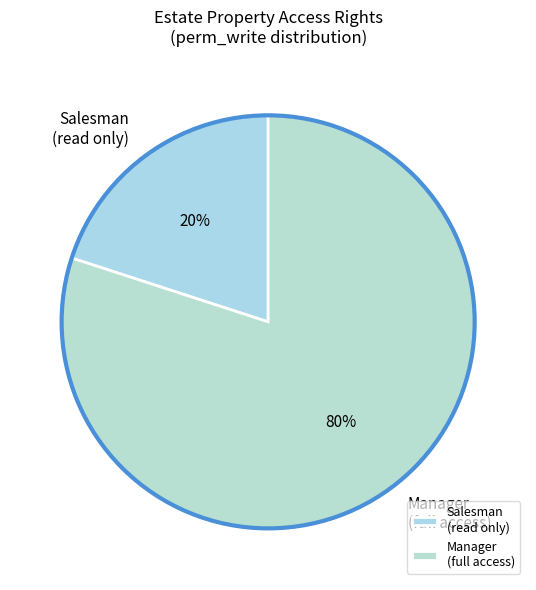

Is the sum of Manager (full access) and Salesman (read only) greater than half?

Yes